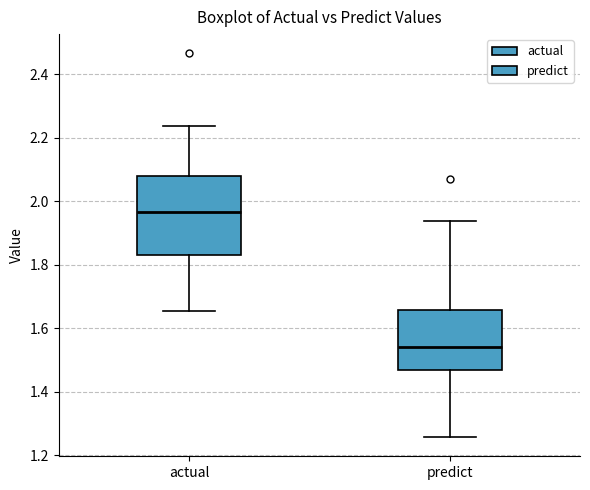

Reading left to right, transcribe this box plot: for each box, give where its median line is, the range the box spans, and where its two whiskers end, as read against the y-axis. The values are not printed on the chart, so give them approximately, as read against the axis.

actual: median 1.96, box 1.84 to 2.08, whiskers 1.66 to 2.24
predict: median 1.54, box 1.46 to 1.66, whiskers 1.26 to 1.94